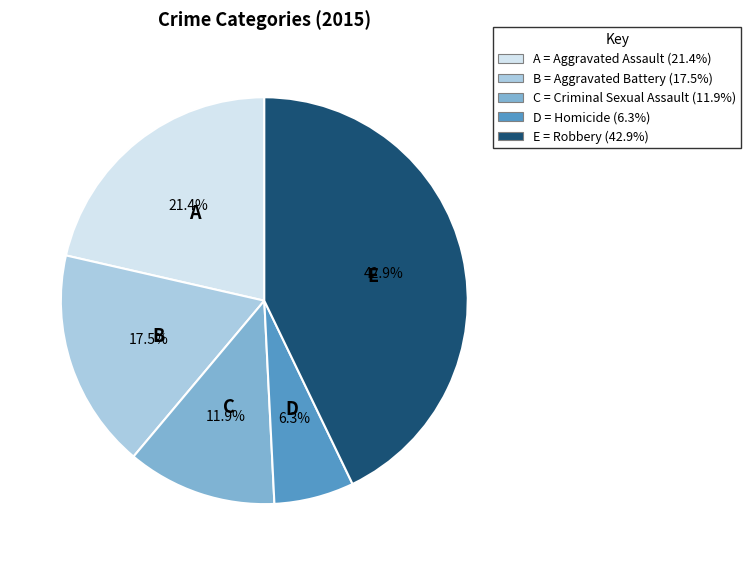

Which slice is the largest?

E = Robbery (42.9%)